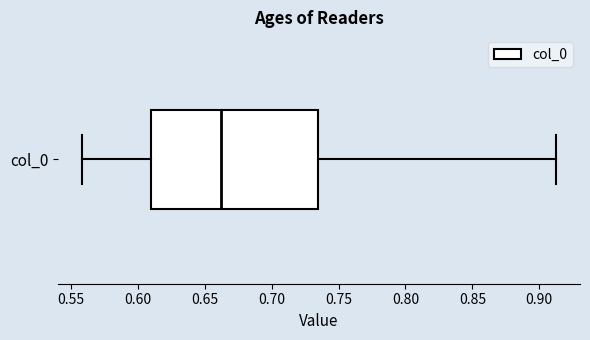

Read this box plot against the x-axis: the position of the median line, the range covered by the box, and the ends of both whiskers. The values are not printed on the chart, so give them approximately, as read against the axis.

median 0.660, box 0.610 to 0.735, whiskers 0.560 to 0.915